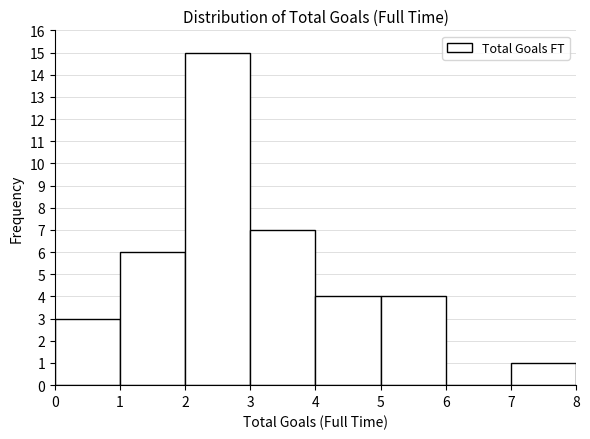

Reading left to right, transcribe this chart: for each bar, give the range it covers on the x-axis and its height. The values are not printed on the chart, so give them approximately, as read against the axis.

0 to 1: 3
1 to 2: 6
2 to 3: 15
3 to 4: 7
4 to 5: 4
5 to 6: 4
6 to 7: 0
7 to 8: 1